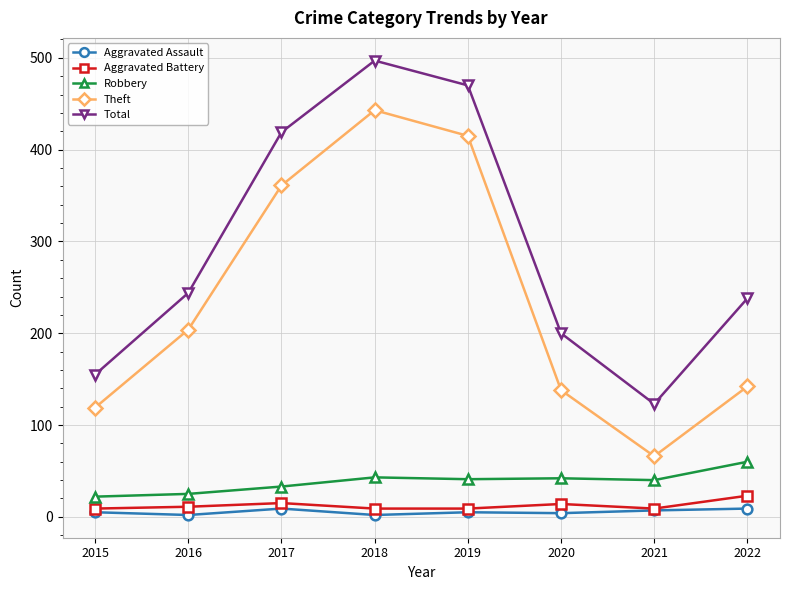

True or false: Total and Aggravated Assault cross at least once.

False